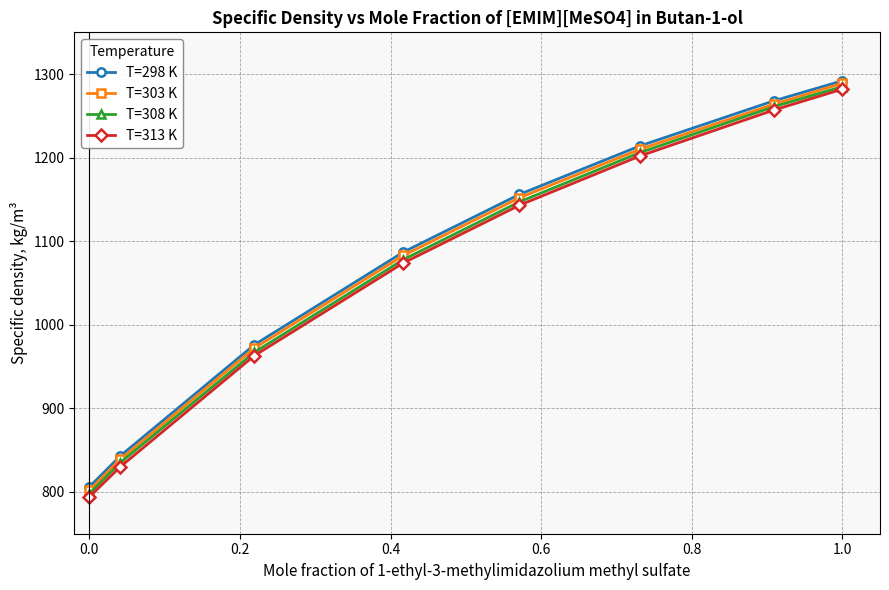

Which series has the largest range (max minus min)?

T=313 K